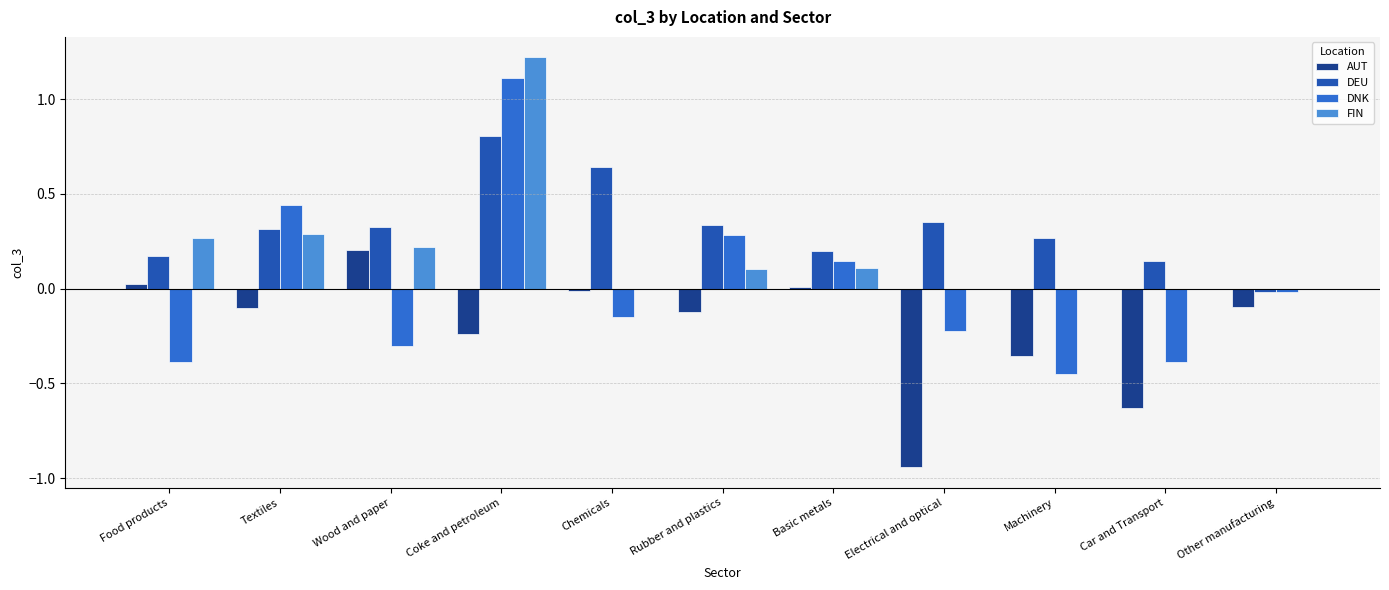

At which label does FIN first exceed 0?

Food products